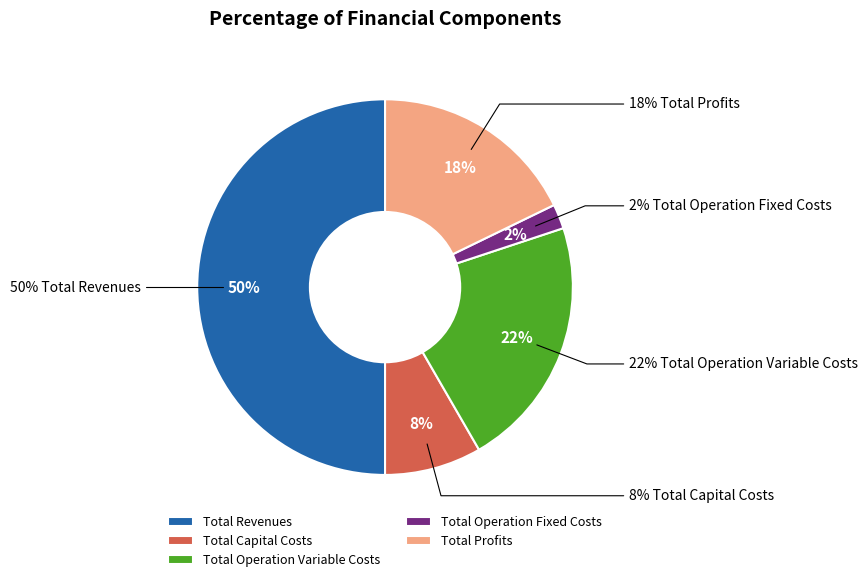

Is it true that Total Capital Costs is 8% of the pie?

True